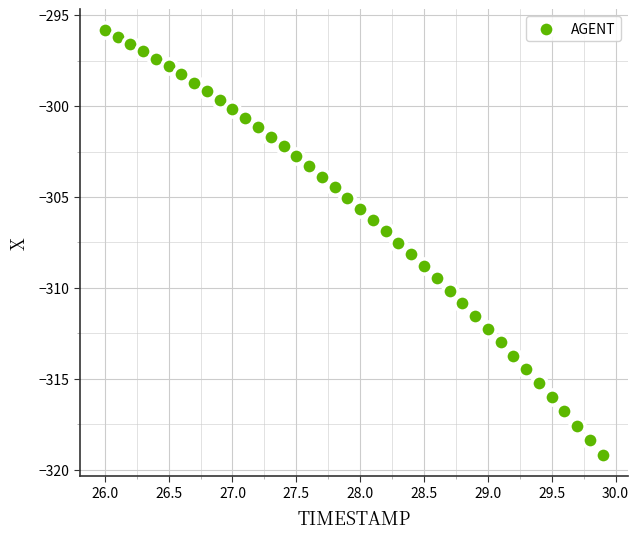

What is the range of X values (max minus min)?

3.9